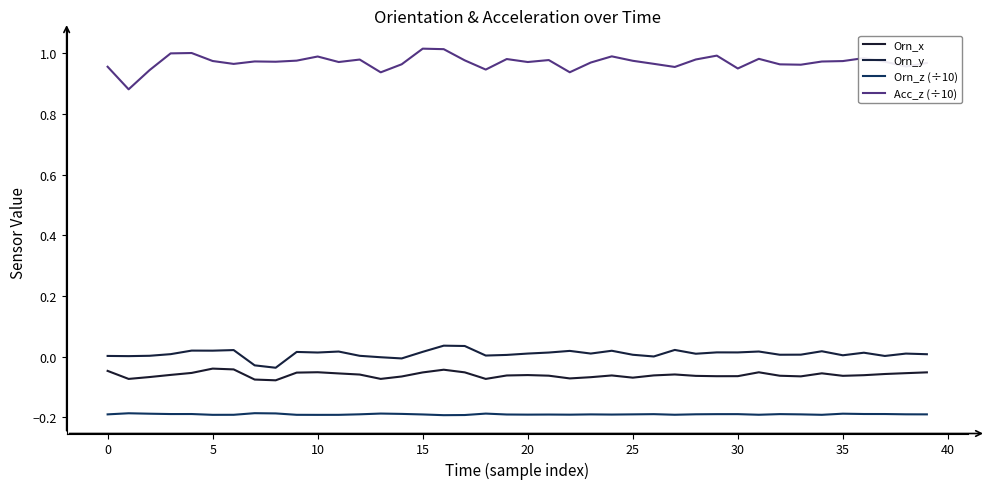

True or false: Orn_x and Orn_z (÷10) cross at least once.

False